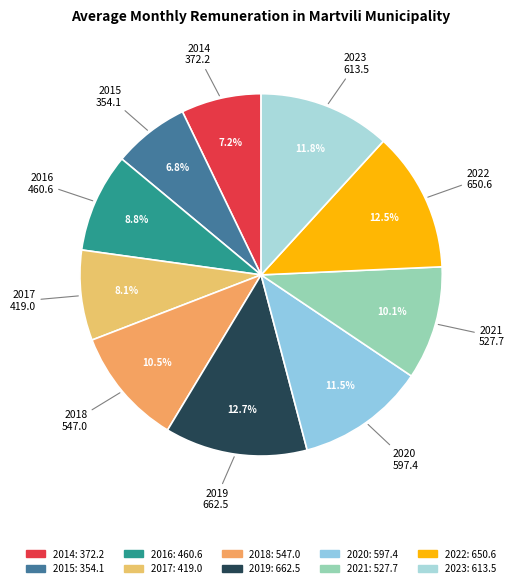

How much of the chart is everything except 2017?

91.9%